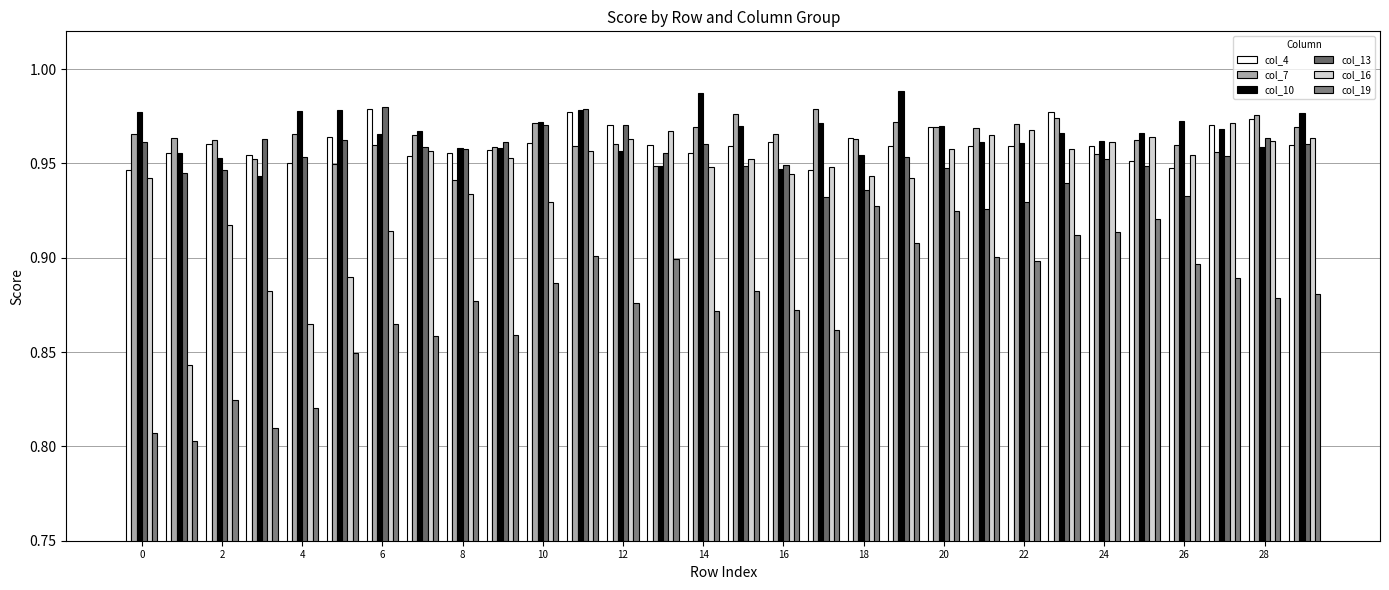

Does the chart contain any negative values?

No